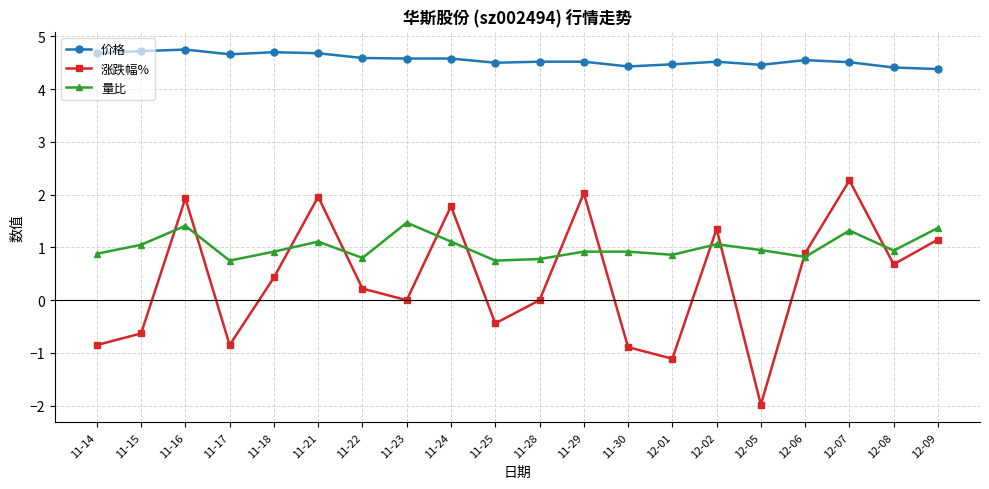

The value of 价格 at 12-02 is 4.5. True or false?

True